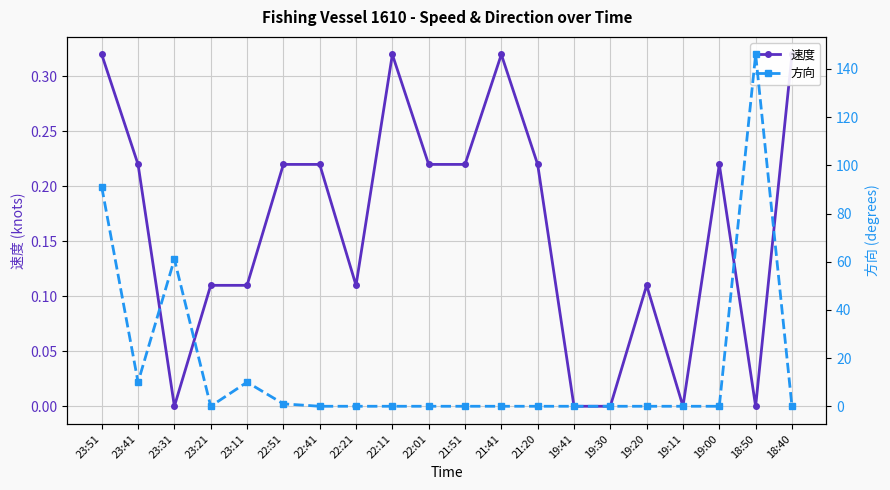

How many lines are shown in the chart?

2